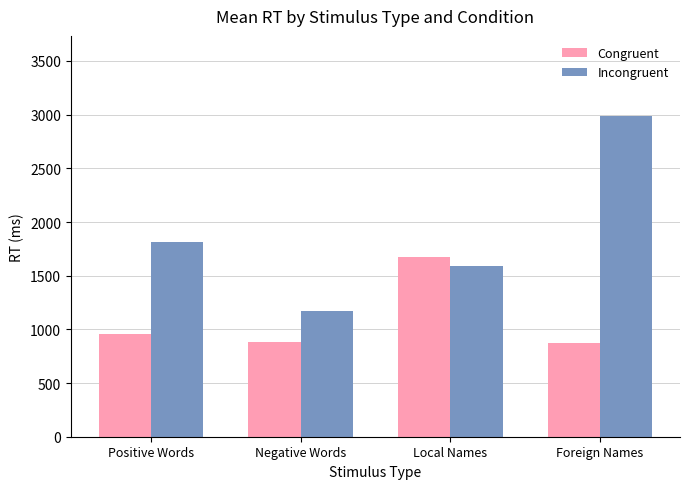

At Foreign Names, list the series in order from largest to smallest.

Incongruent, Congruent